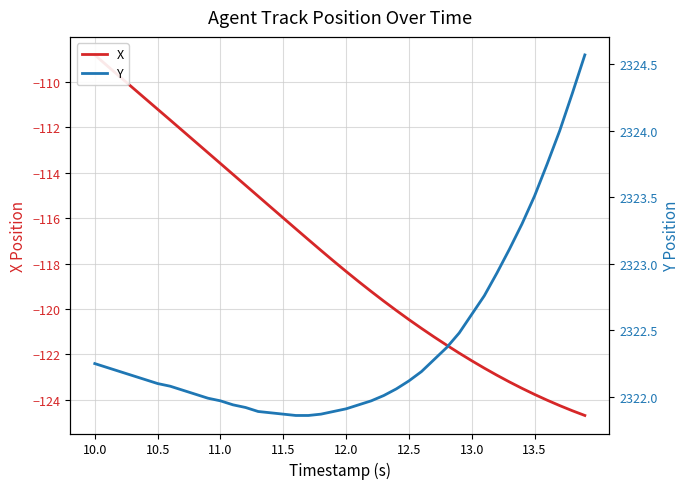

Does the chart display data point markers on the line(s)?

No